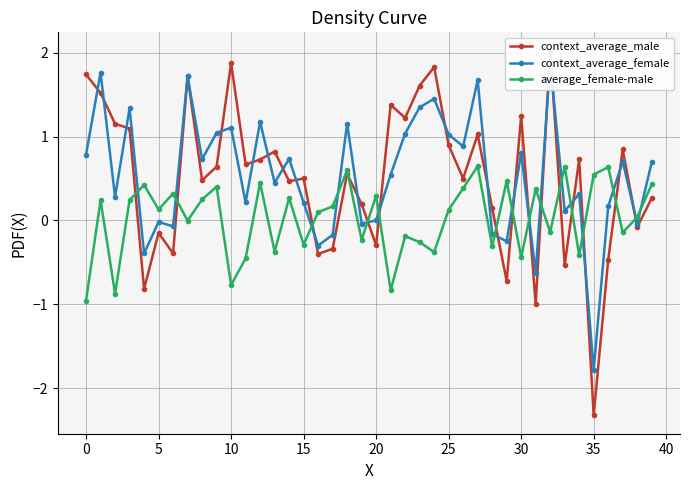

How many values in the average_female-male series are below 0?

17